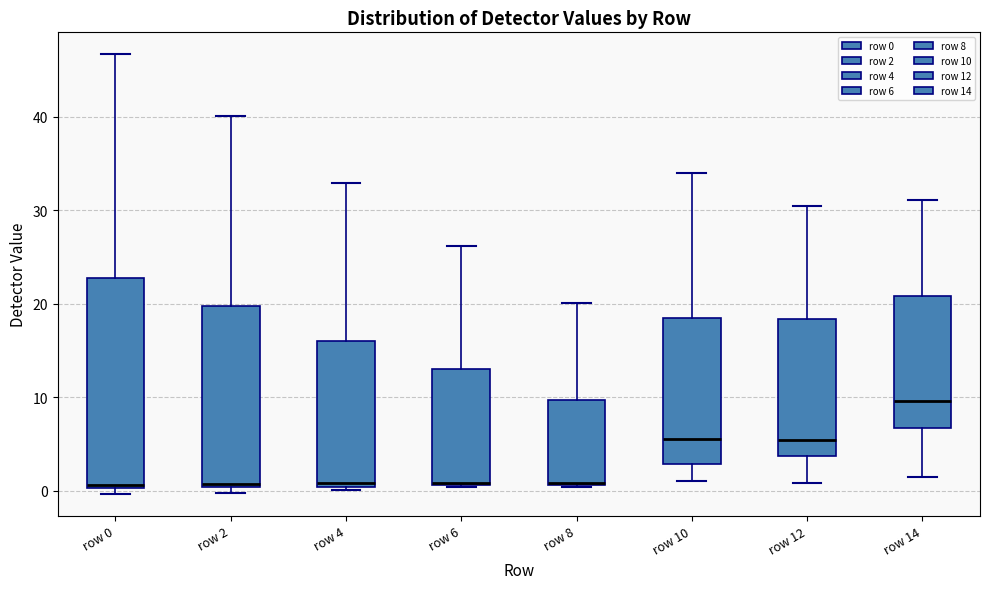

Comparing the boxes themselves (not the whiskers), which one is the tallest?

row 0